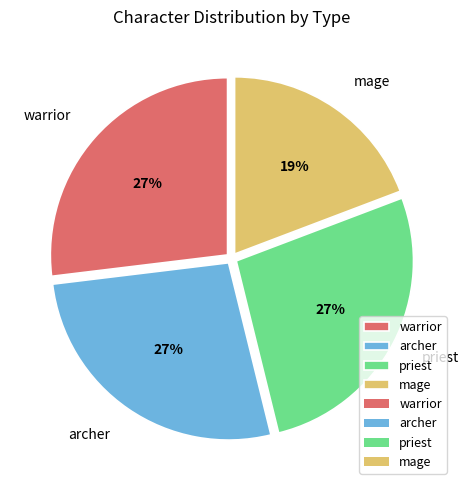

What is the ratio of the value at mage to the value at priest?

0.7